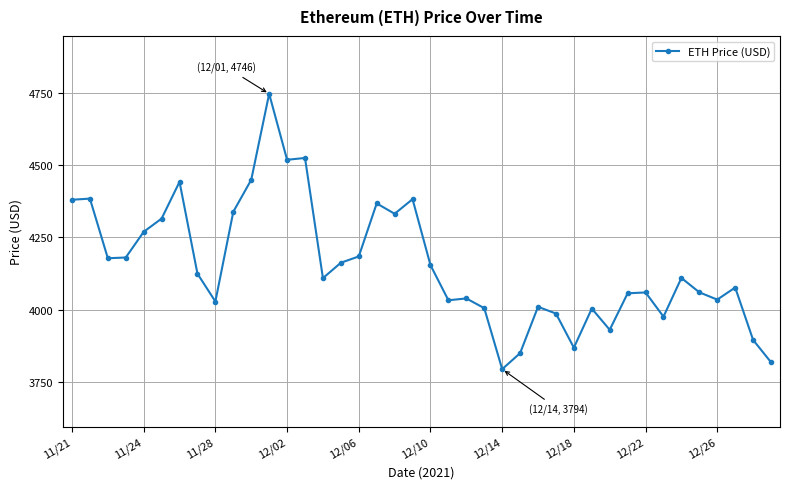

True or false: there are more than 1 points higher than both neighbors.

True